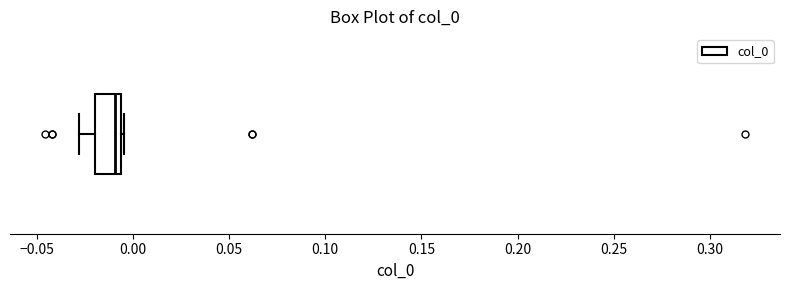

Where does the median line of the box sit on the x-axis? The values are not printed on the chart, so give them approximately, as read against the axis.

-0.010